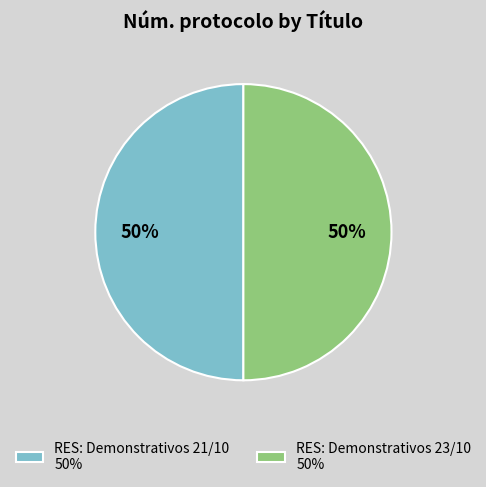

What is the ratio of the value at RES: Demonstrativos 21/10 to the value at RES: Demonstrativos 23/10?

1.0